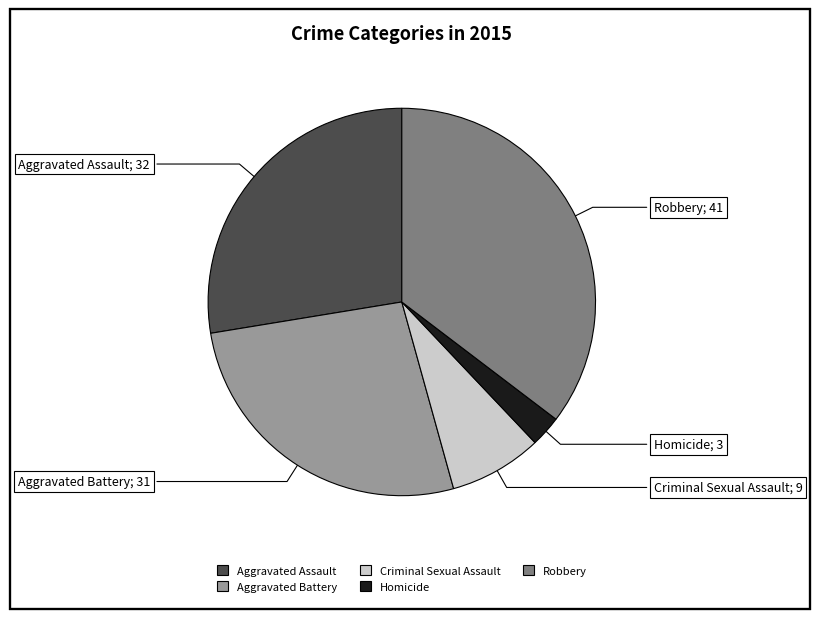

Is the sum of Robbery and Aggravated Battery greater than half?

Yes